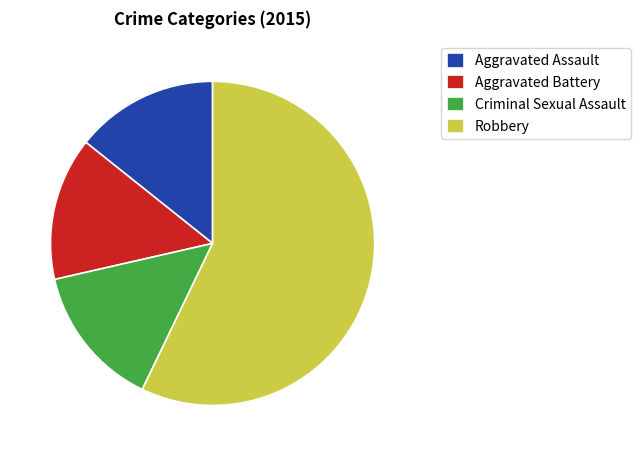

What is the largest slice in the pie chart?

Robbery